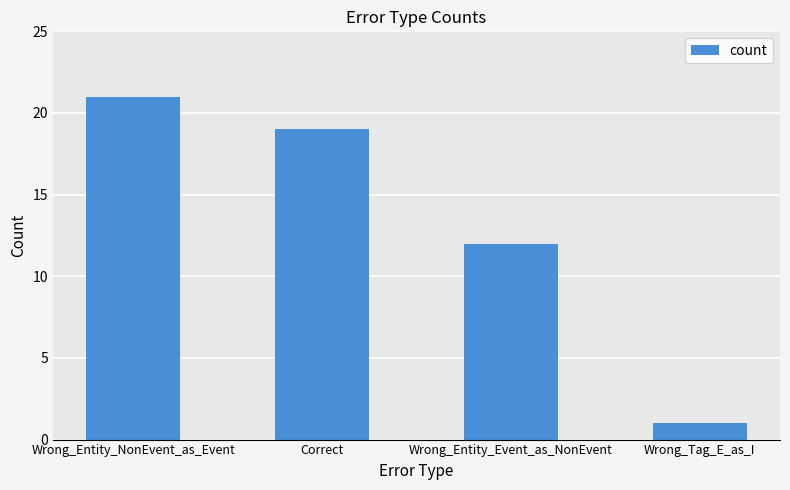

Which label corresponds to the smallest value in the chart?

Wrong_Tag_E_as_I